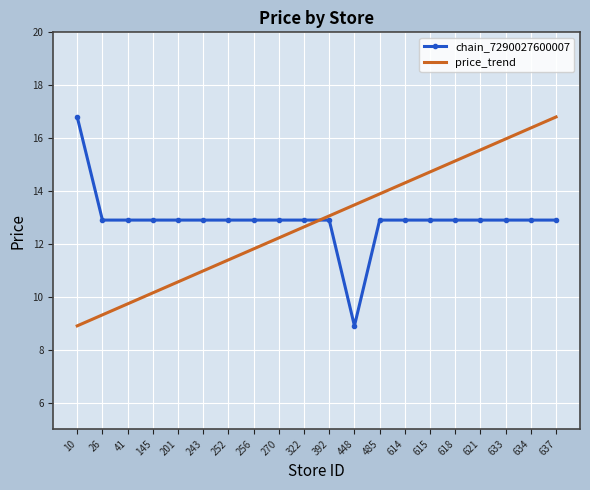

What is the difference between the maximum and minimum values in the chain_7290027600007 series?

7.9